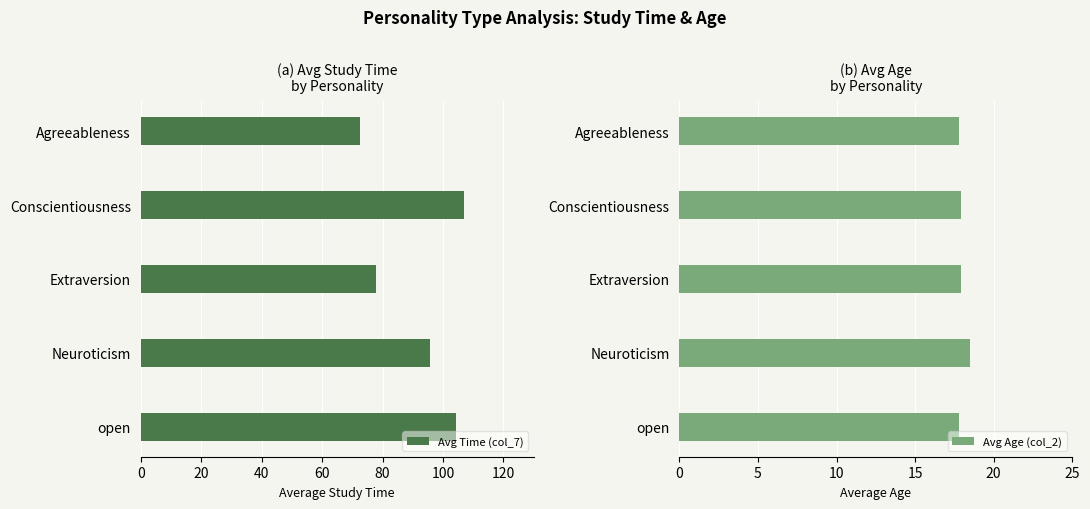

How many bars are there in each group?

2